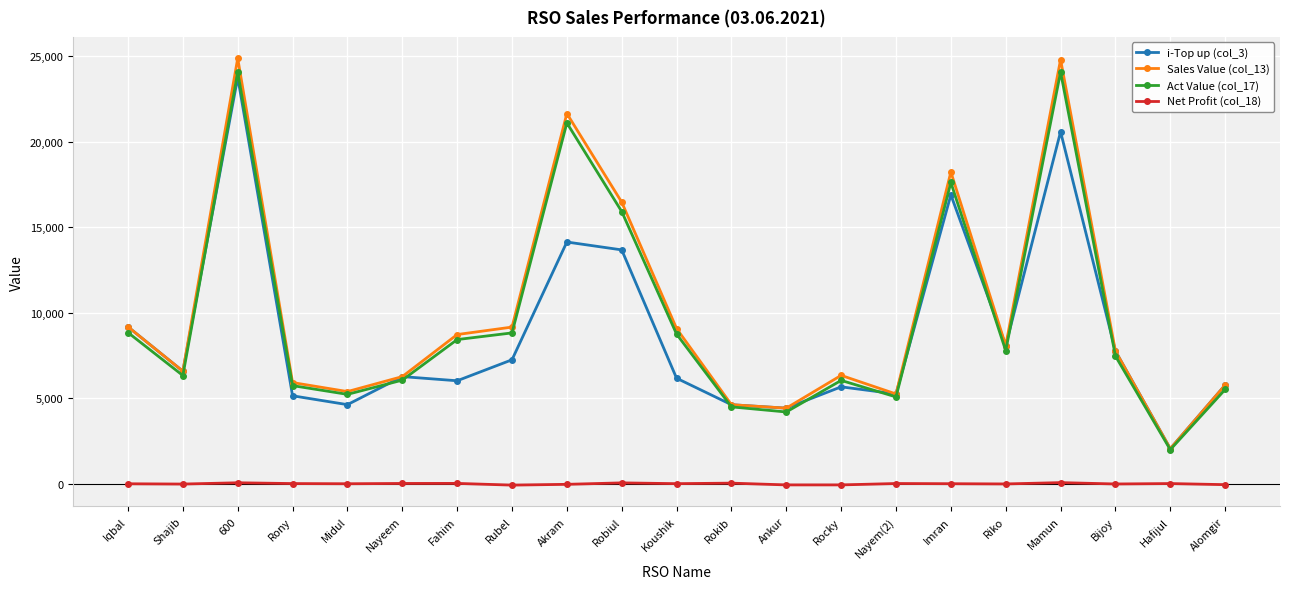

At which label is Sales Value (col_13) closest to 13459?

Robiul